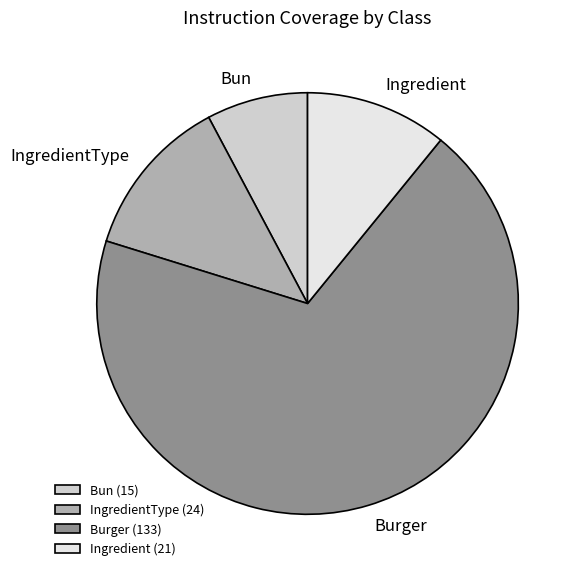

Between Bun and Burger, which is larger?

Burger